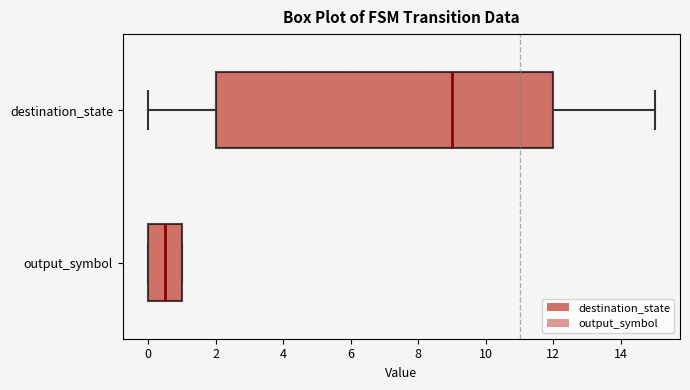

Comparing the boxes themselves (not the whiskers), which one is the widest?

destination_state